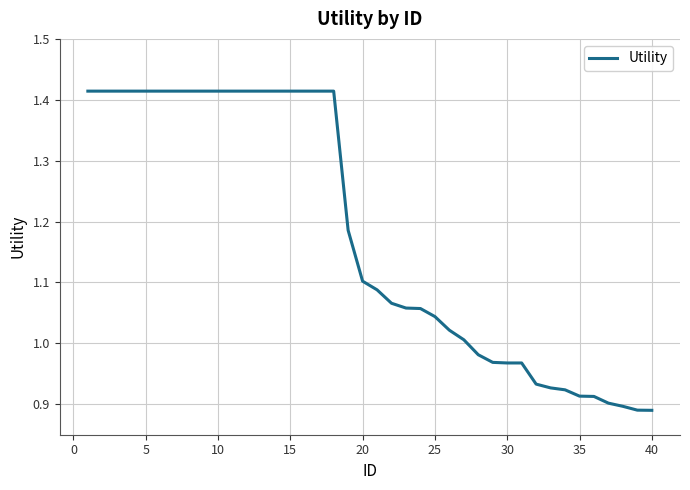

Is this an area chart (filled region under the line)?

No